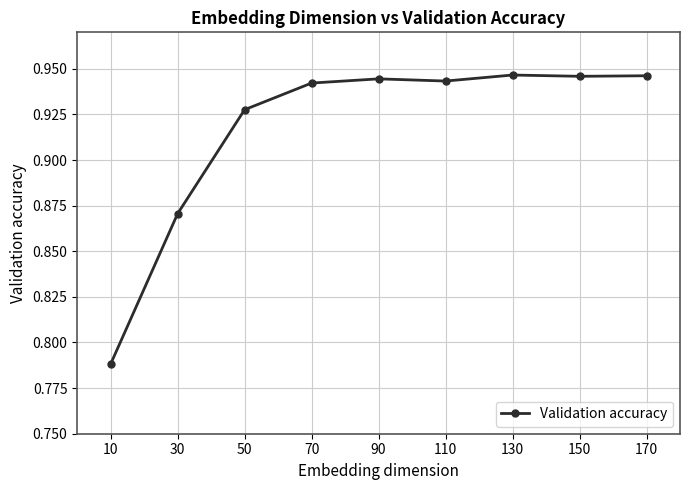

Count the values in the range 0 to 1.

9